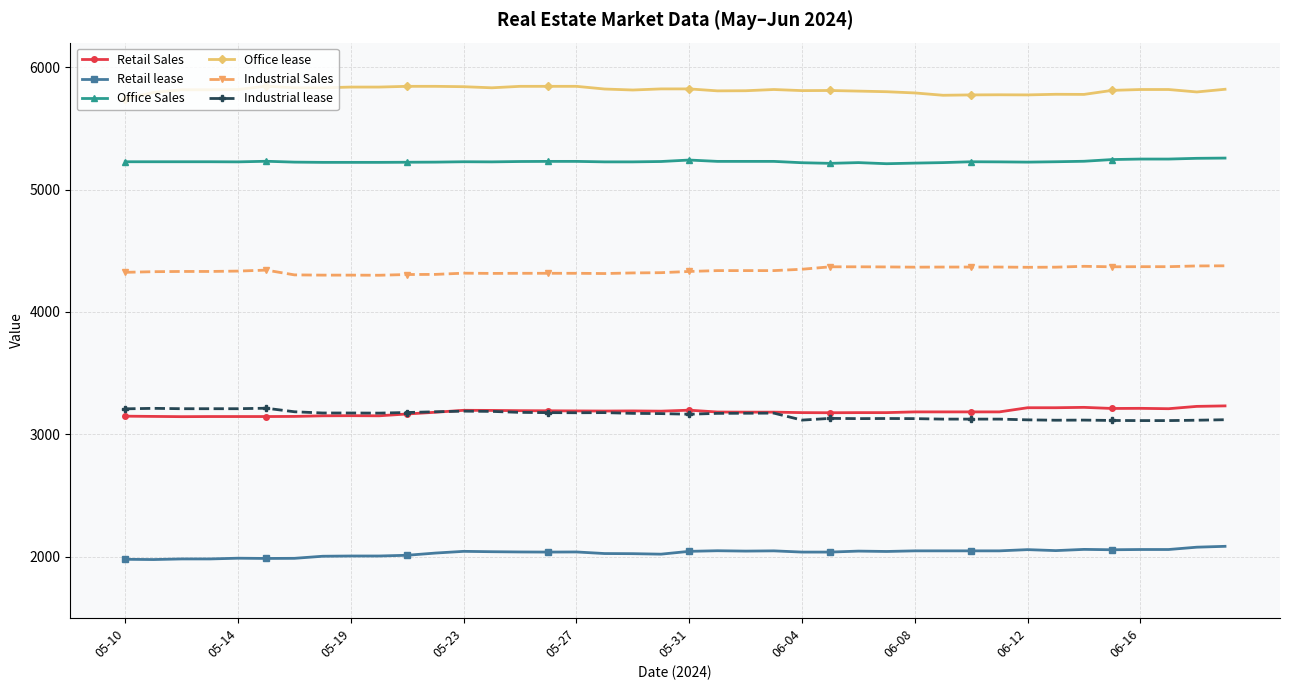

True or false: Retail lease and Industrial lease intersect in this chart.

False